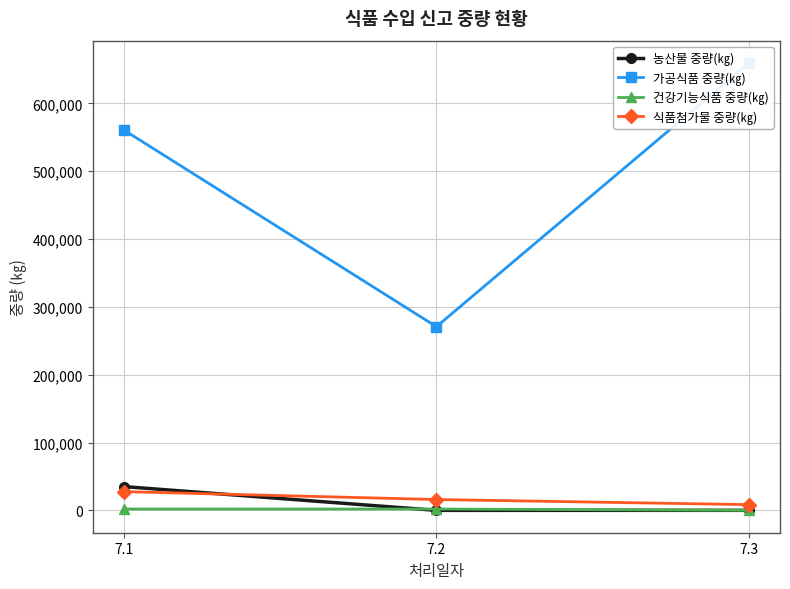

How many values in the 가공식품 중량(㎏) series are below 560531?

1